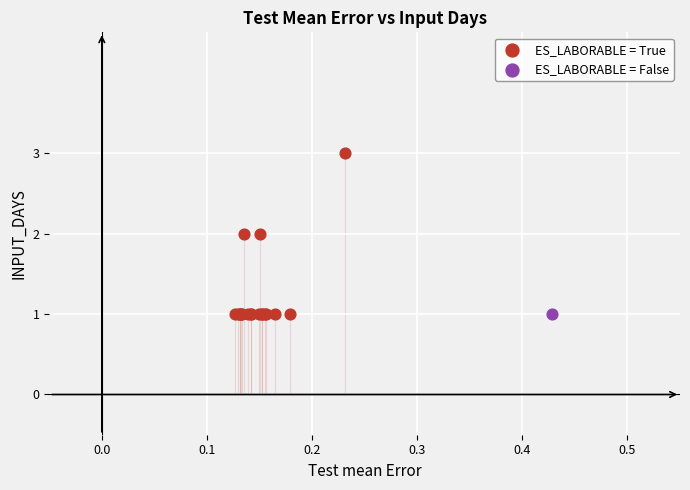

What are all the series names shown in the legend?

ES_LABORABLE = True, ES_LABORABLE = False